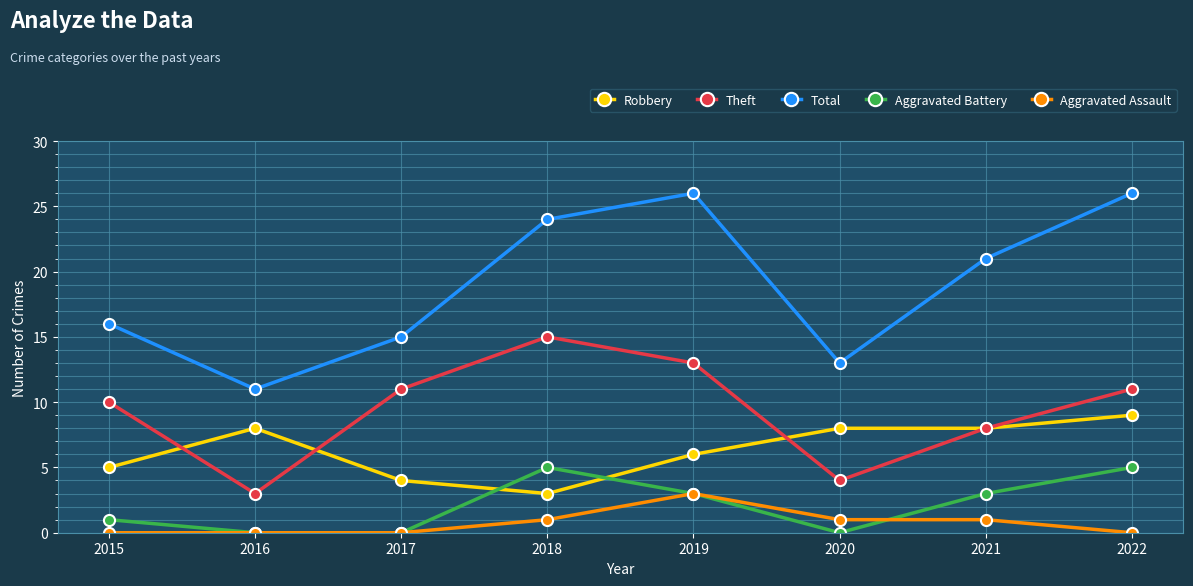

Reading right to left, what are all the values shown in this chart?

Robbery: 2022=9	2021=8	2020=8	2019=6	2018=3	2017=4	2016=8	2015=5
Theft: 2022=11	2021=8	2020=4	2019=13	2018=15	2017=11	2016=3	2015=10
Total: 2022=26	2021=21	2020=13	2019=26	2018=24	2017=15	2016=11	2015=16
Aggravated Battery: 2022=5	2021=3	2020=0	2019=3	2018=5	2017=0	2016=0	2015=1
Aggravated Assault: 2022=0	2021=1	2020=1	2019=3	2018=1	2017=0	2016=0	2015=0